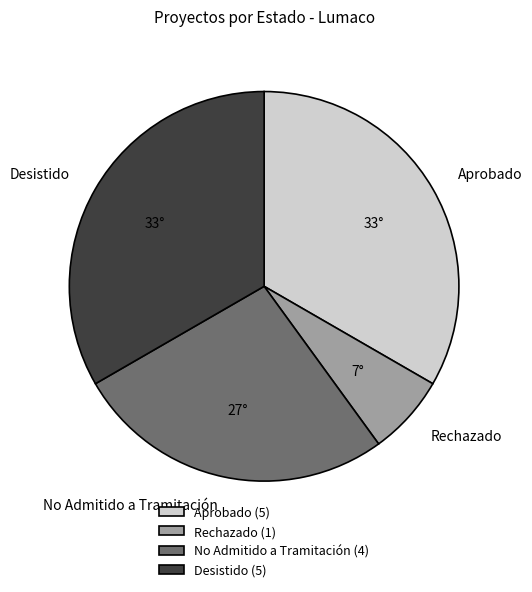

Do Rechazado and No Admitido a Tramitación together represent more than half of the pie?

No